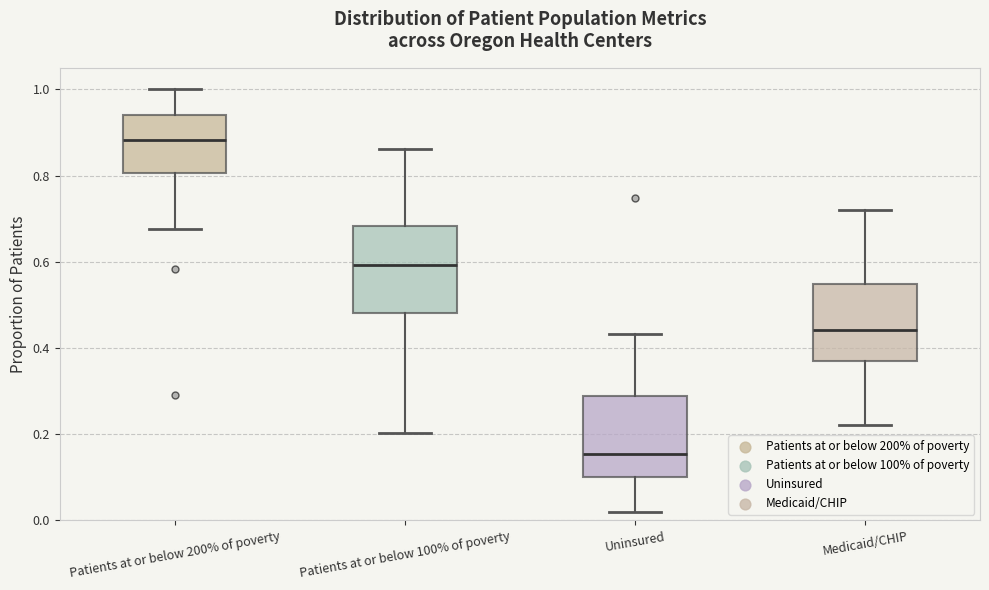

Where does the upper whisker of the box for Patients at or below 100% of poverty end on the y-axis? The values are not printed on the chart, so give them approximately, as read against the axis.

0.86